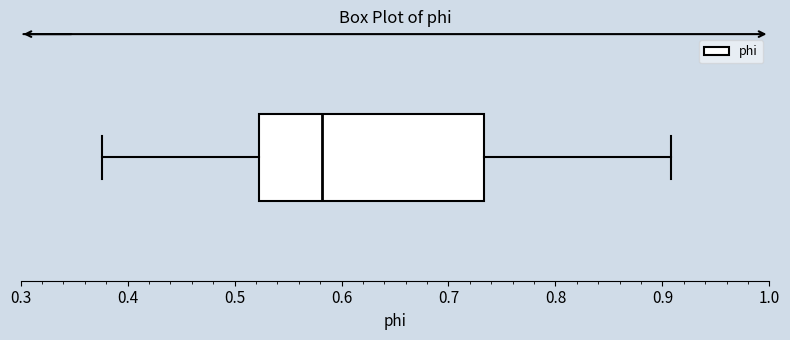

Transcribe this box plot: give where the median line is, the range the box spans, and where the two whiskers end, as read against the x-axis. The values are not printed on the chart, so give them approximately, as read against the axis.

median 0.58, box 0.52 to 0.73, whiskers 0.38 to 0.91